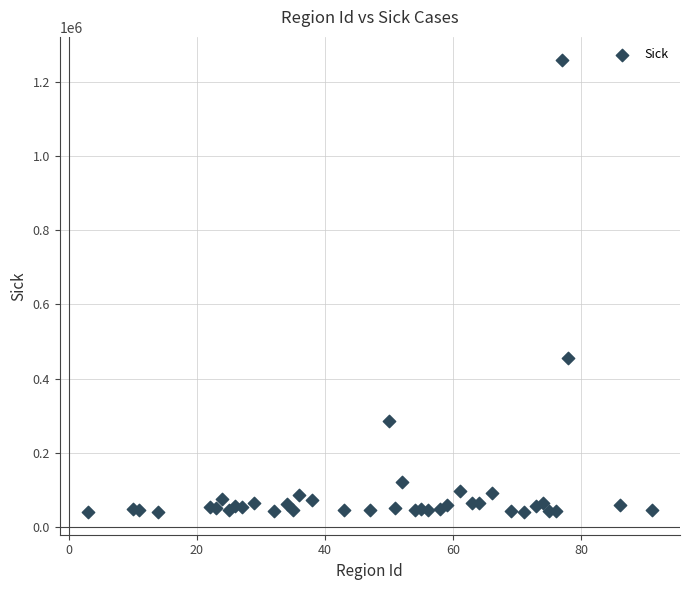

What is the range of X values (max minus min)?

88